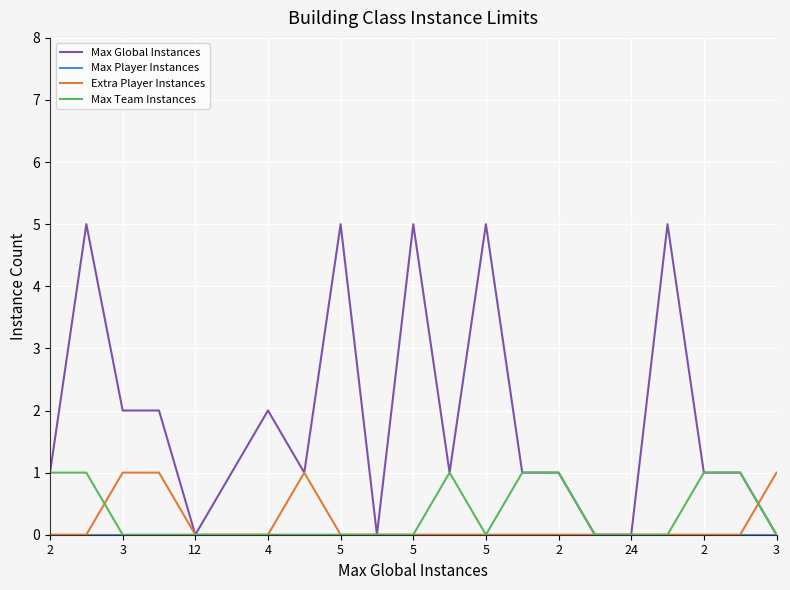

Which series has the largest total across all categories?

Max Global Instances